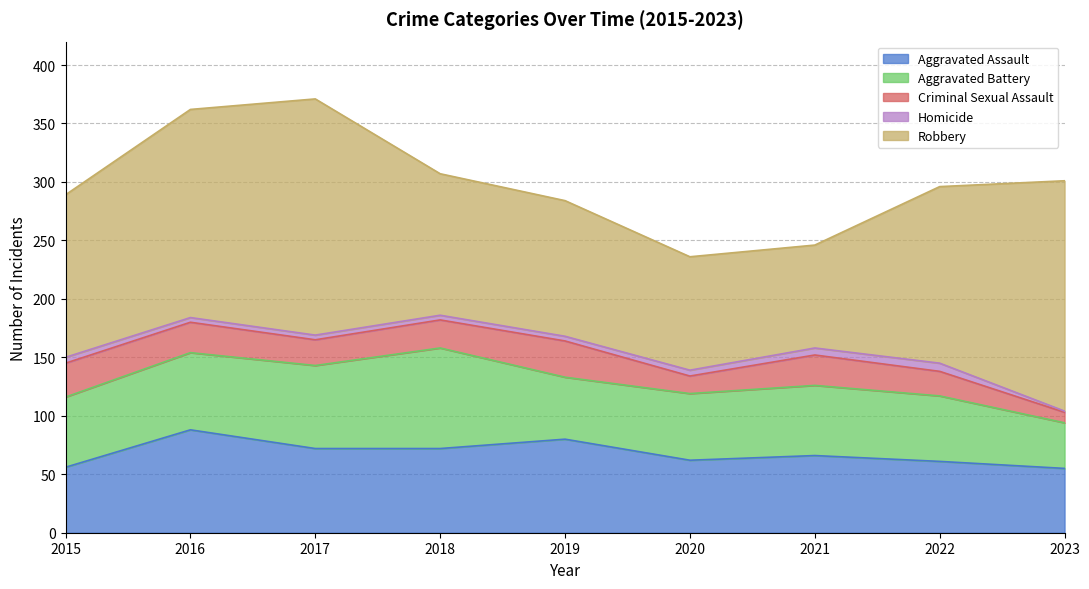

Which label corresponds to the largest value in the chart?

2017